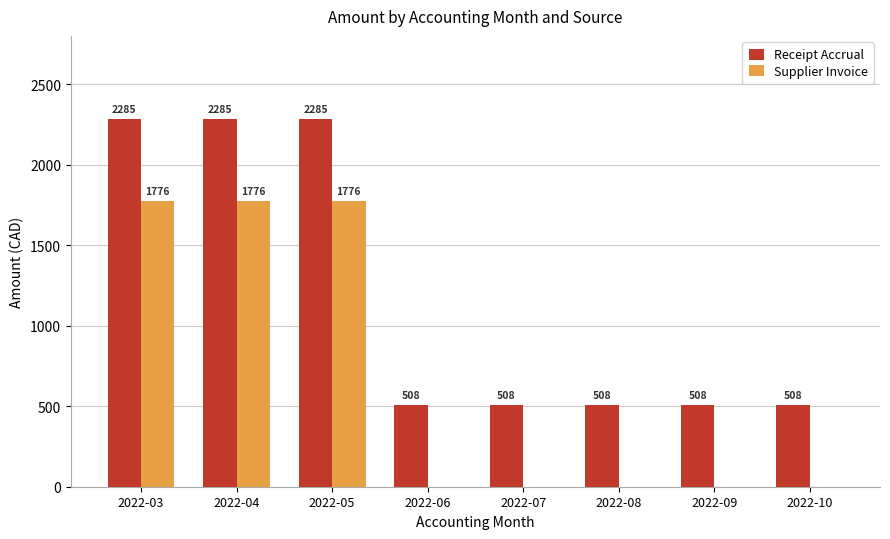

What is the spread (max minus min) of values at 2022-09?

508.5